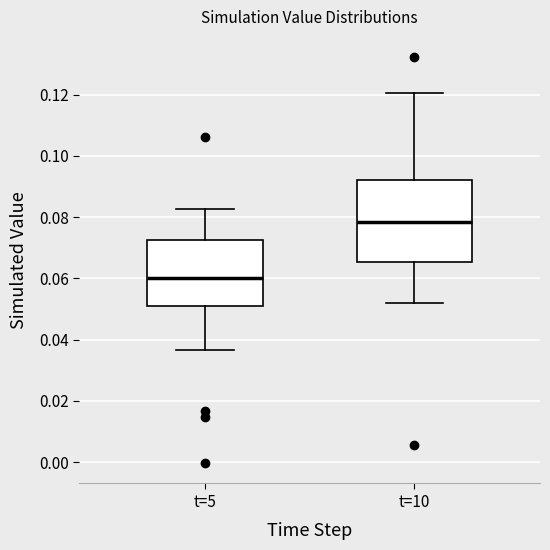

Which box is the tallest, from its lower edge to its upper edge?

t=10